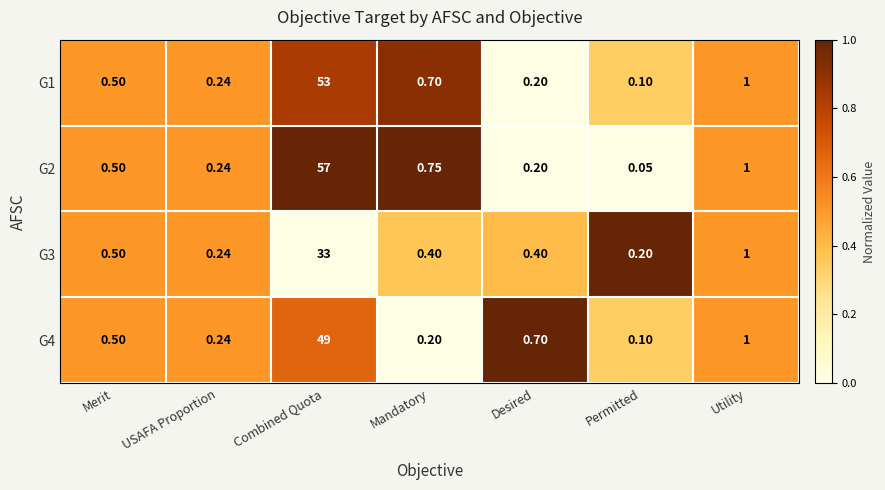

List the labels in order of G4 value, largest first.

Combined Quota, Utility, Desired, Merit, USAFA Proportion, Mandatory, Permitted